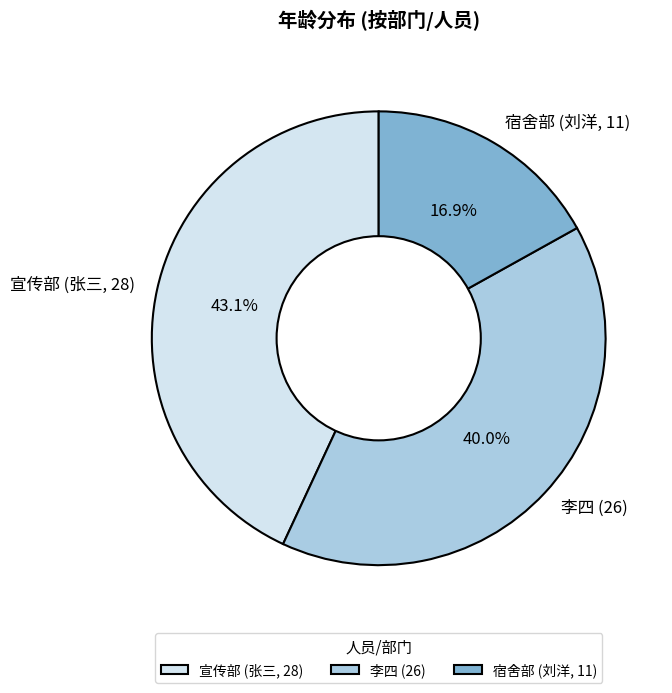

Which category has the smallest portion of the pie?

宿舍部